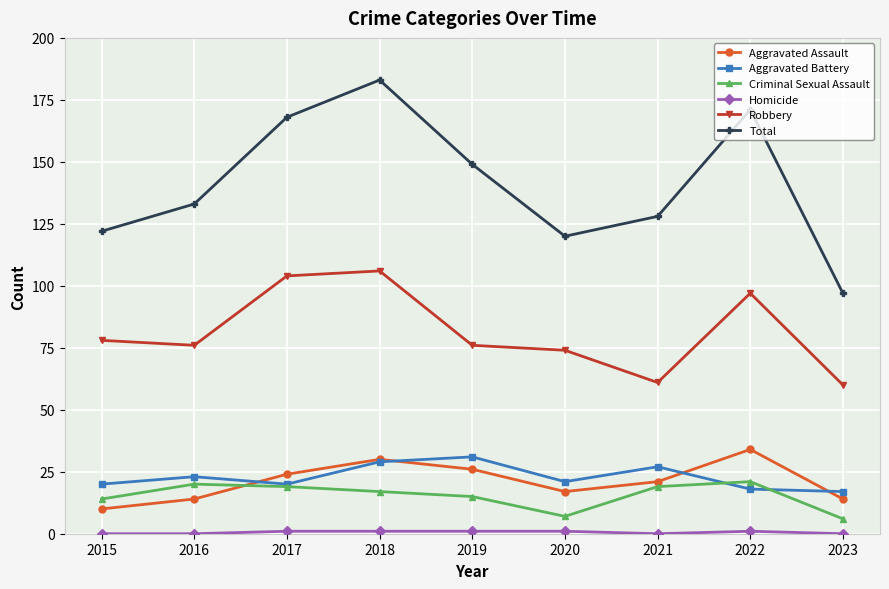

True or false: Aggravated Battery and Total cross at least once.

False